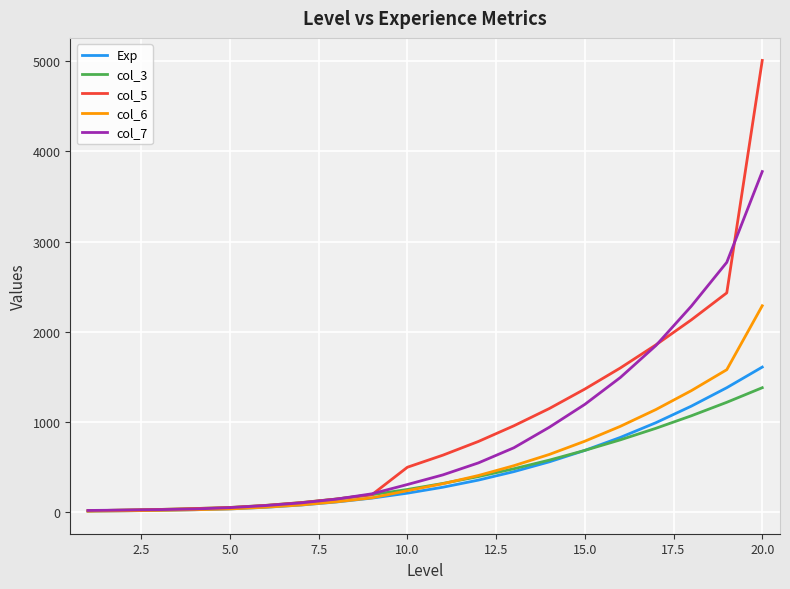

Which series has the largest range (max minus min)?

col_5